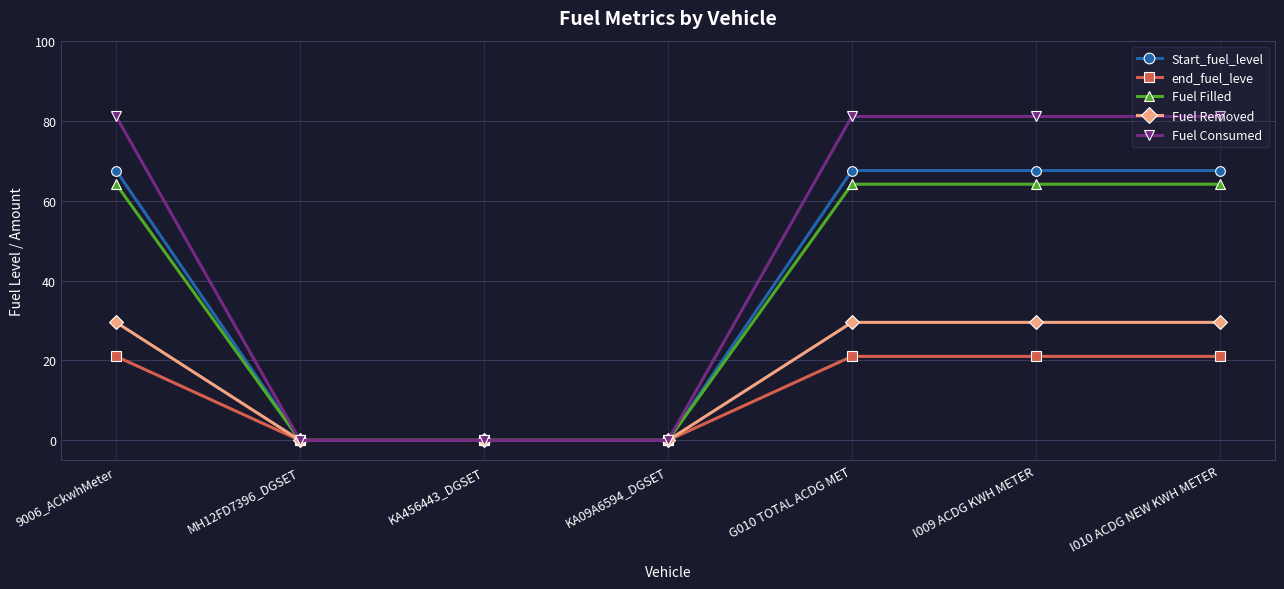

Does the chart have visible grid lines?

Yes